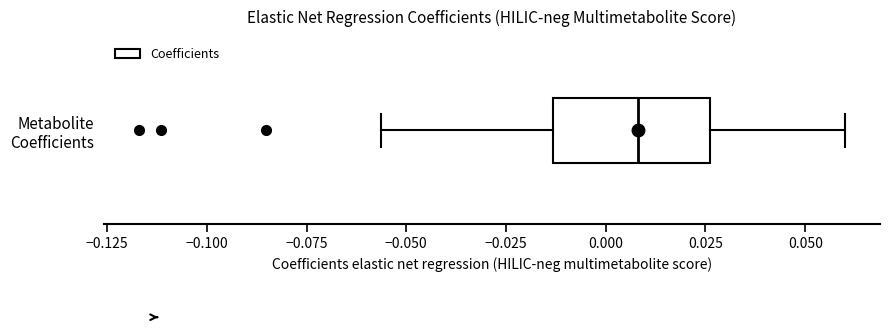

Transcribe this box plot: give where the median line is, the range the box spans, and where the two whiskers end, as read against the x-axis. The values are not printed on the chart, so give them approximately, as read against the axis.

median 0.010, box -0.015 to 0.025, whiskers -0.055 to 0.060